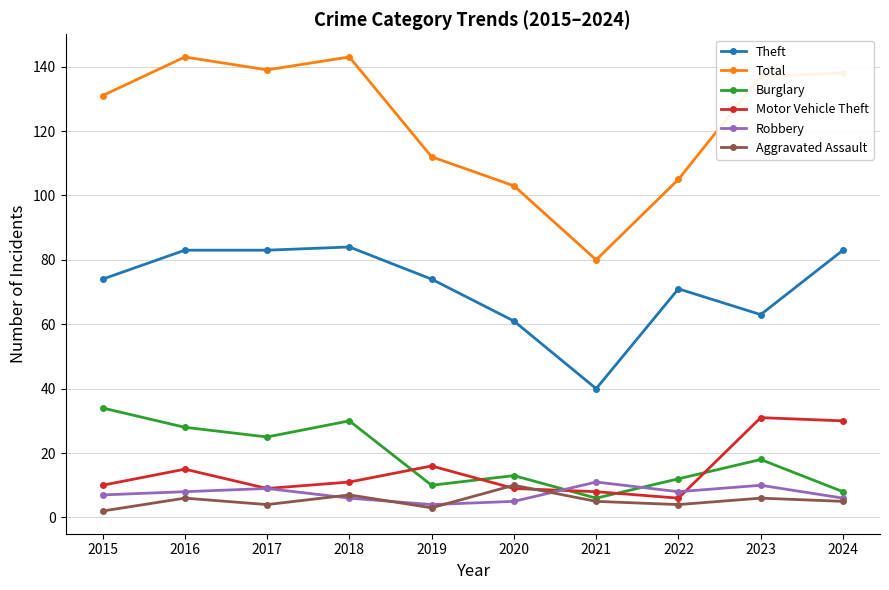

The Aggravated Assault series shows 2 at 2015. True or false?

True